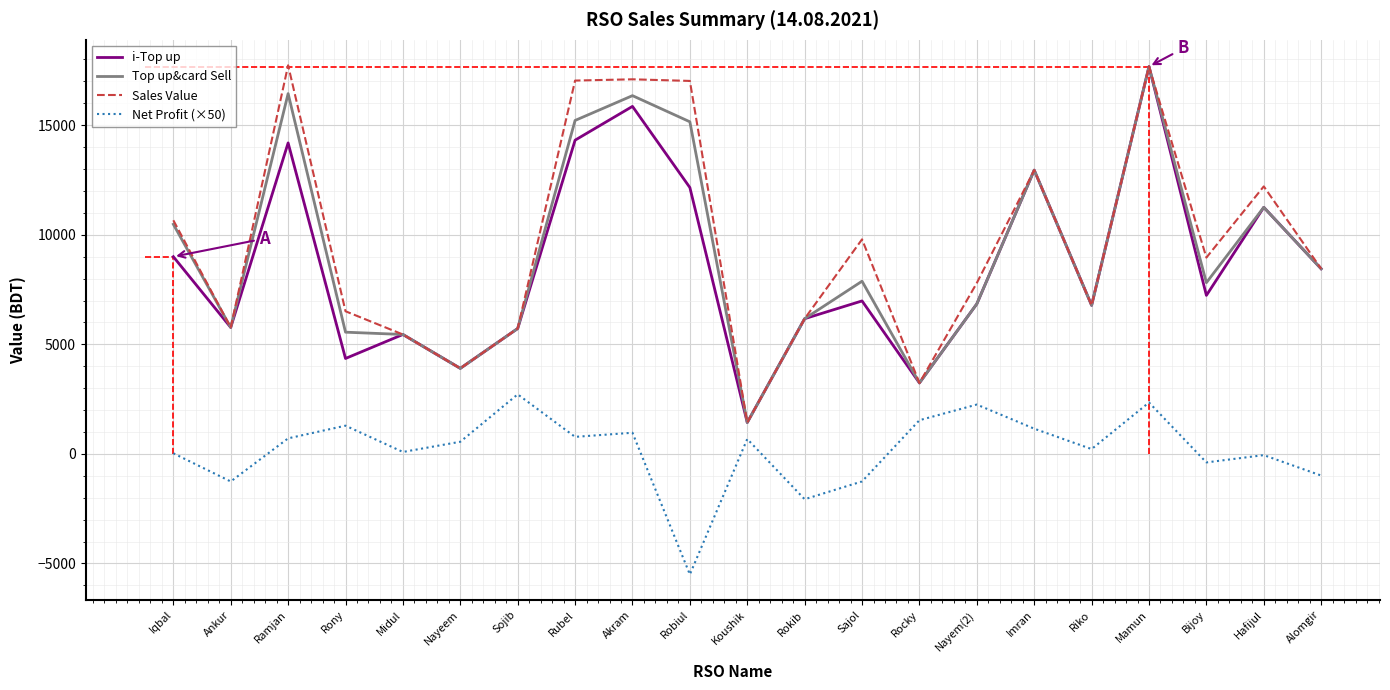

True or false: Top up&card Sell and i-Top up cross at least once.

False